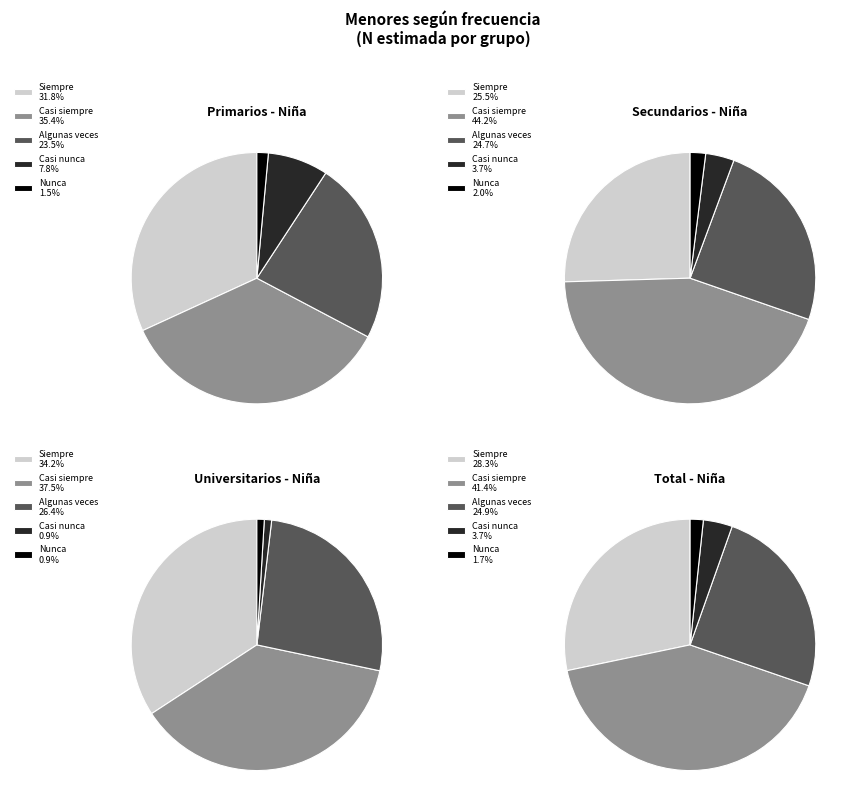

To the nearest percent, what is the difference between the Nunca and Casi nunca slice percentages?

6%